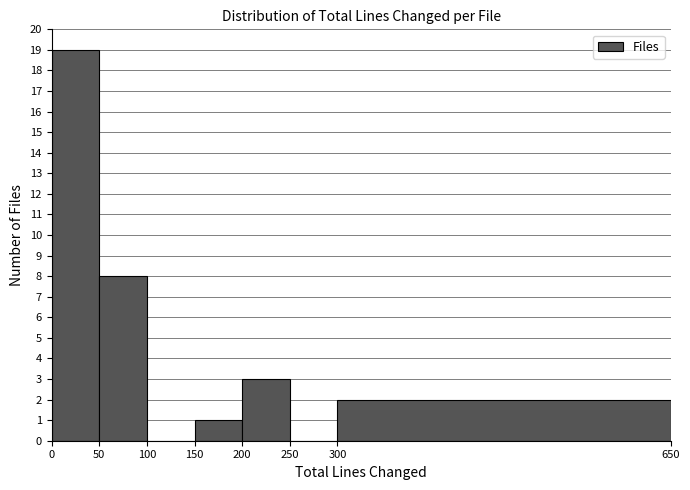

Which range on the x-axis has the tallest bar?

0 to 50